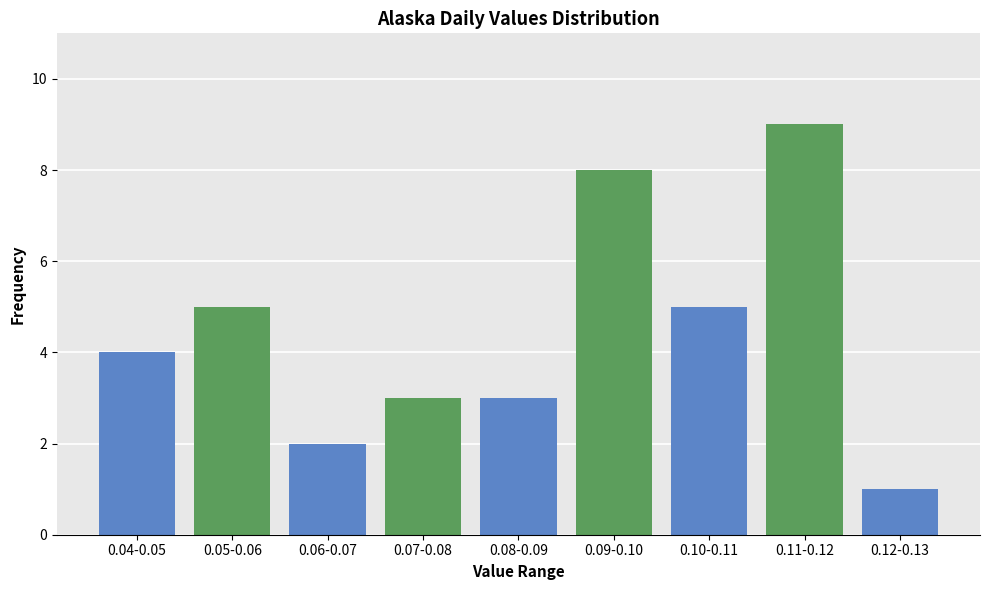

Reading right to left, transcribe all the data shown in this chart.

1	9	5	8	3	3	2	5	4